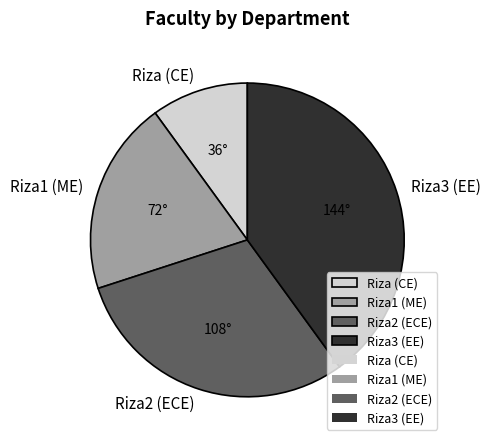

Which slice is the largest?

Riza3 (EE)